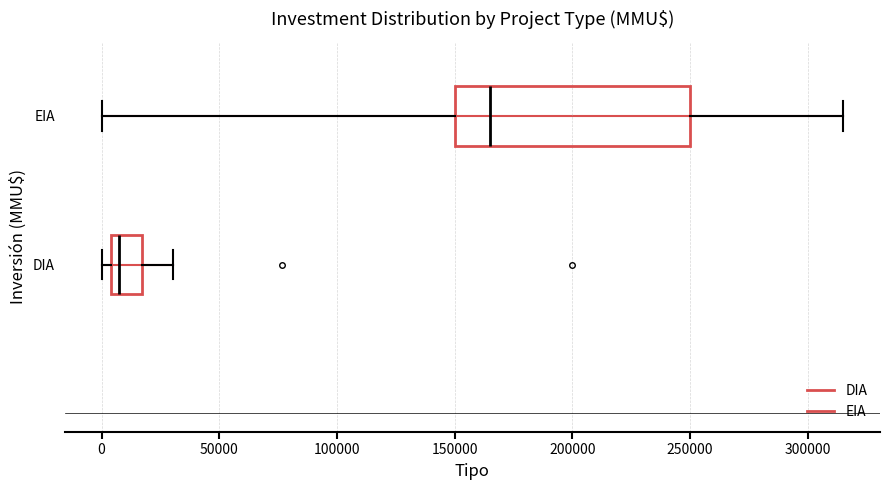

Which box's median line is the furthest to the right?

EIA